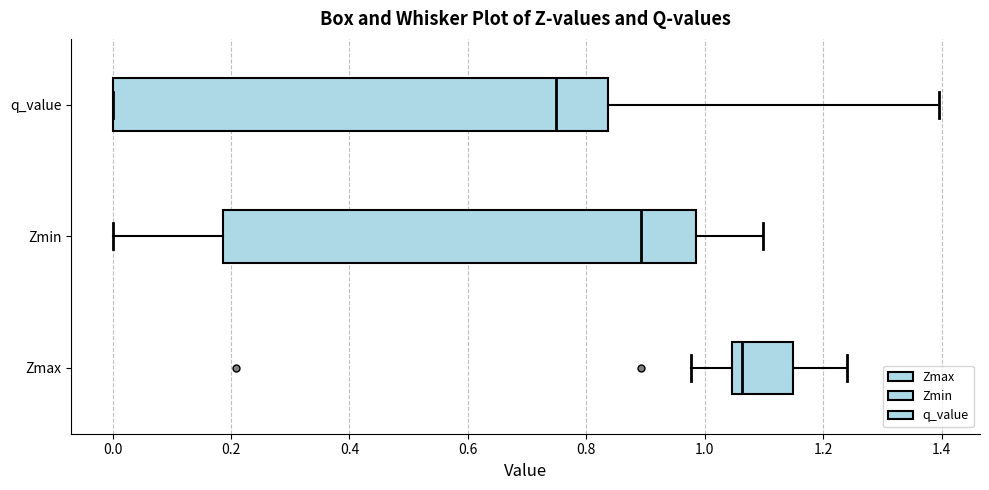

Where is the left edge of the box for q_value on the x-axis? The values are not printed on the chart, so give them approximately, as read against the axis.

0.00